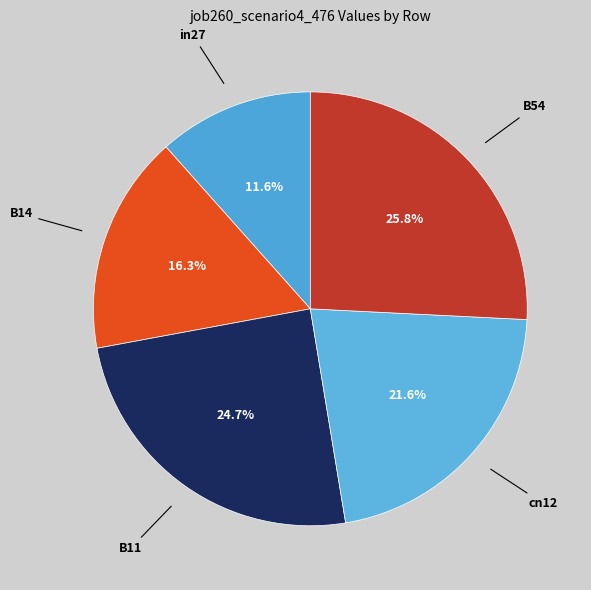

Is B11 the majority of the pie?

No